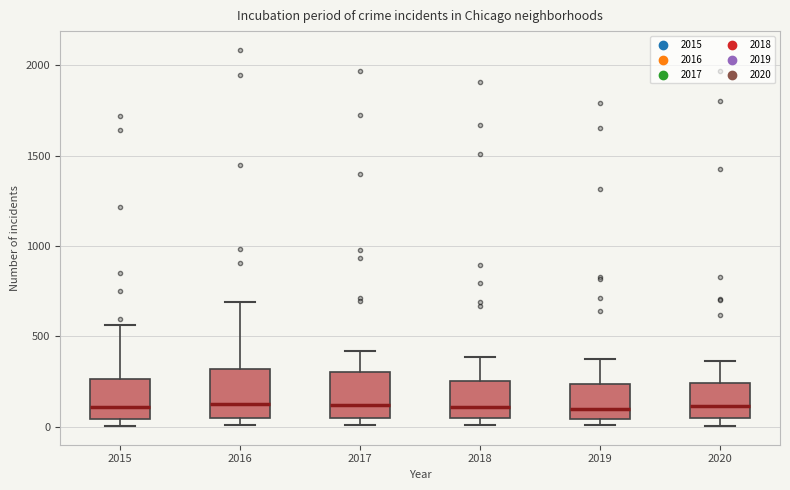

Reading left to right, transcribe this box plot: for each box, give where its median line is, the range the box spans, and where its two whiskers end, as read against the y-axis. The values are not printed on the chart, so give them approximately, as read against the axis.

2015: median 100, box 50 to 250, whiskers 0 to 550
2016: median 150, box 50 to 300, whiskers 0 to 700
2017: median 100, box 50 to 300, whiskers 0 to 400
2018: median 100, box 50 to 250, whiskers 0 to 400
2019: median 100, box 50 to 250, whiskers 0 to 400
2020: median 100, box 50 to 250, whiskers 0 to 350